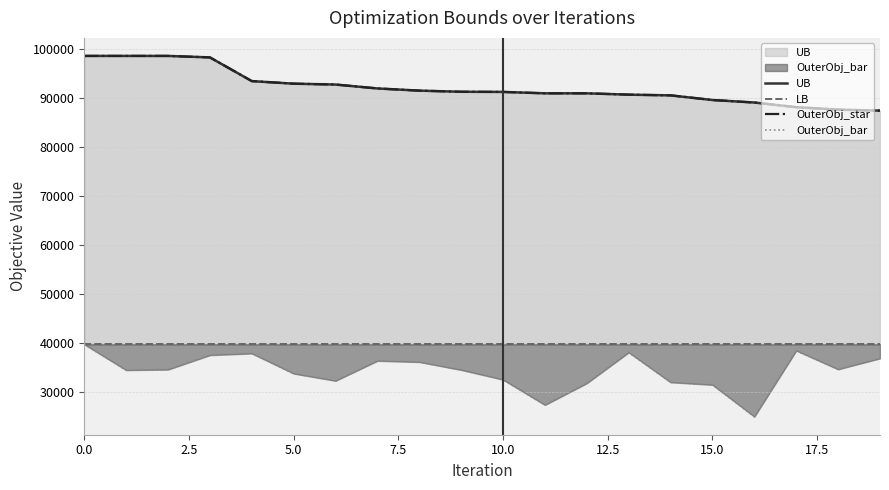

True or false: UB has more than 2 interior local peaks.

False